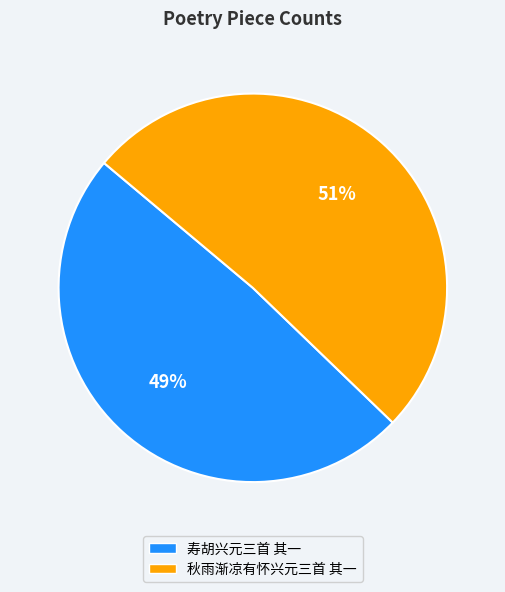

To the nearest percent, what portion does 秋雨渐凉有怀兴元三首 其一 represent?

51%